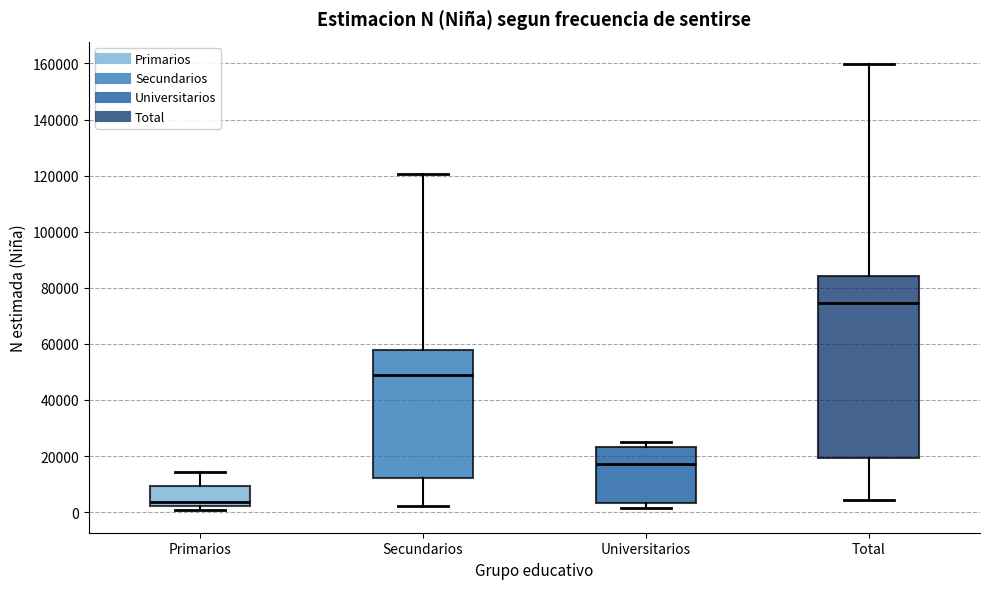

Reading left to right, transcribe this box plot: for each box, give where its median line is, the range the box spans, and where its two whiskers end, as read against the y-axis. The values are not printed on the chart, so give them approximately, as read against the axis.

Primarios: median 4000, box 2000 to 10000, whiskers 0 to 14000
Secundarios: median 48000, box 12000 to 58000, whiskers 2000 to 120000
Universitarios: median 18000, box 4000 to 24000, whiskers 2000 to 24000 (just above the box's upper edge)
Total: median 74000, box 20000 to 84000, whiskers 4000 to 160000